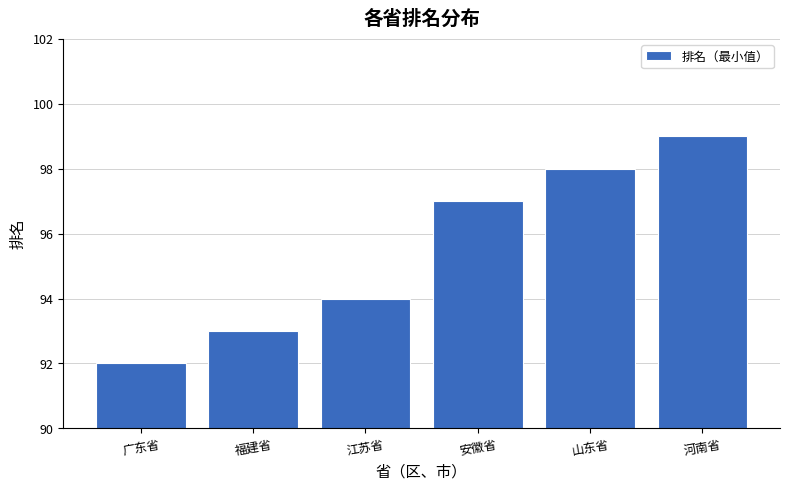

Where is the data nearest to the value 95?

江苏省